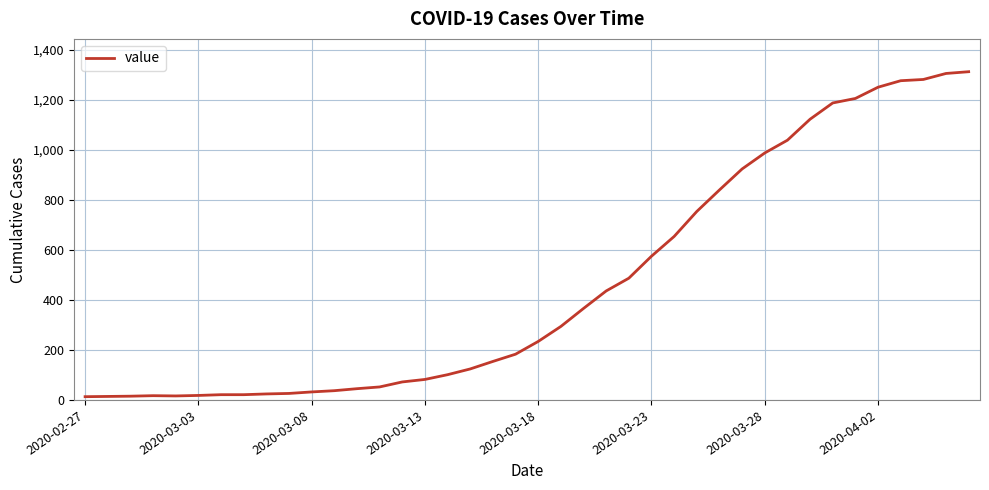

What is the greatest value displayed?

1313